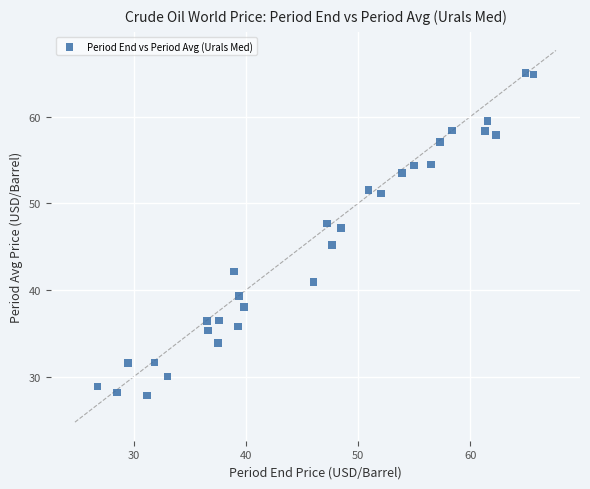

What is the range of X values (max minus min)?

38.9